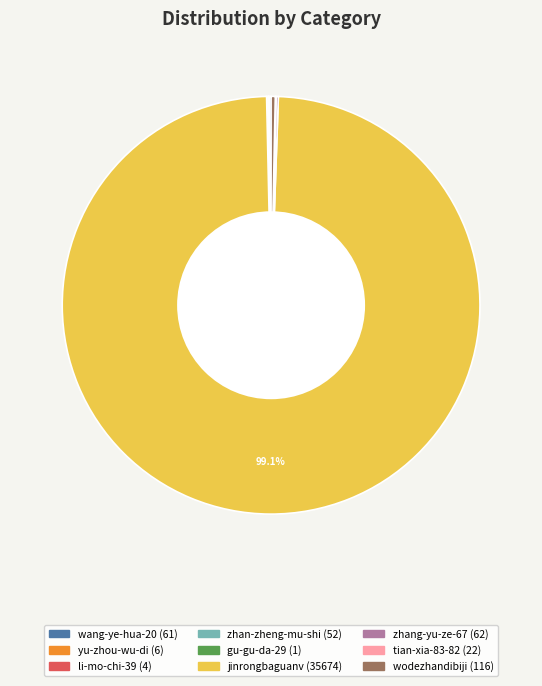

Is there a majority slice in this chart?

Yes